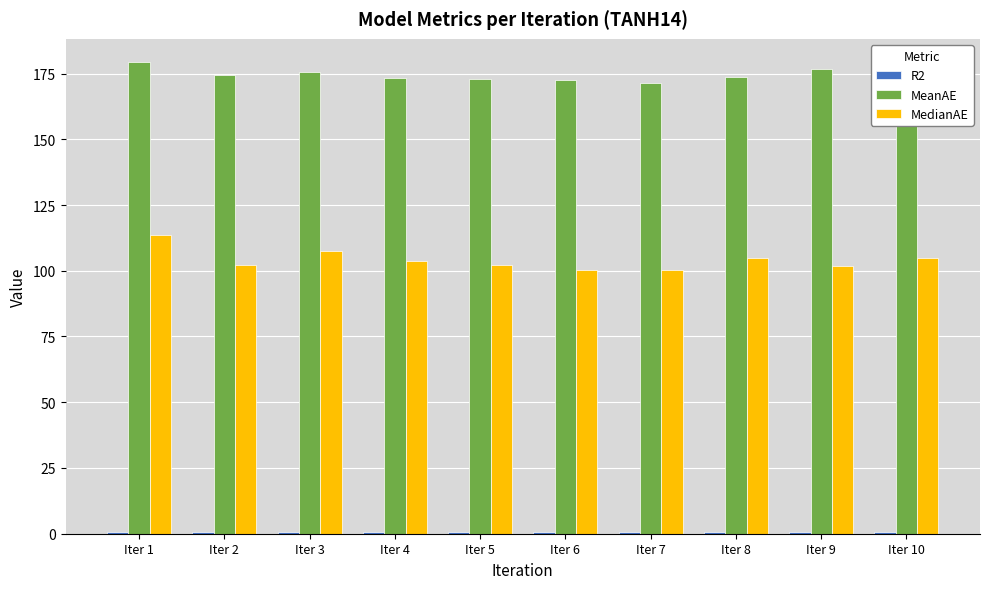

At which category is the sum across all series the highest?

Iter 1